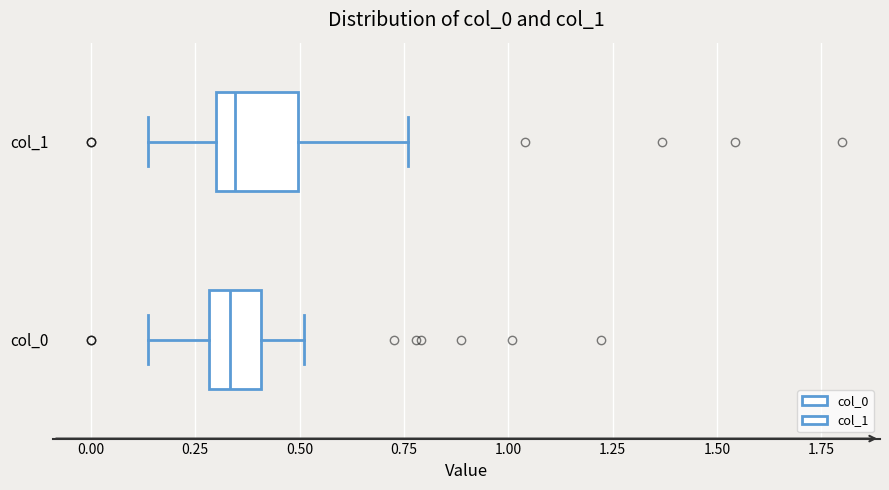

Where does the left whisker of the box for col_0 end on the x-axis? The values are not printed on the chart, so give them approximately, as read against the axis.

0.15